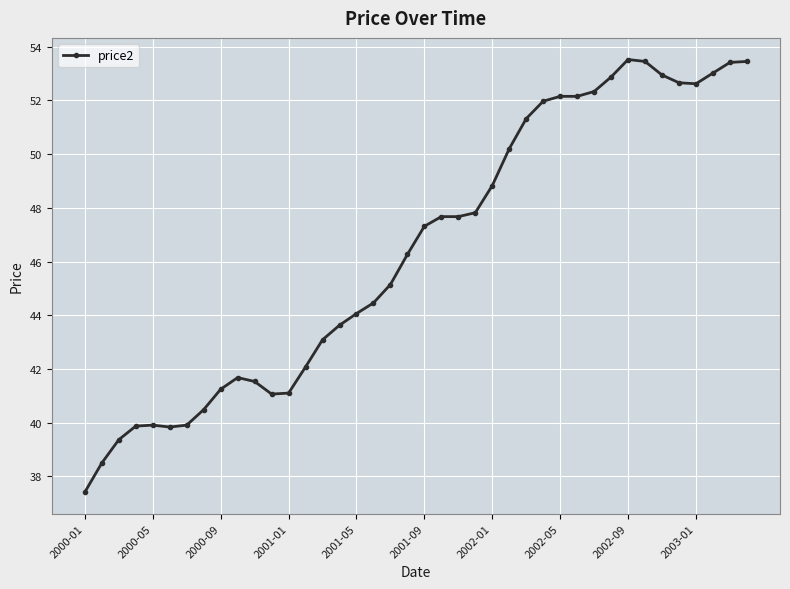

What is the value of the 39th point from the left?

53.4